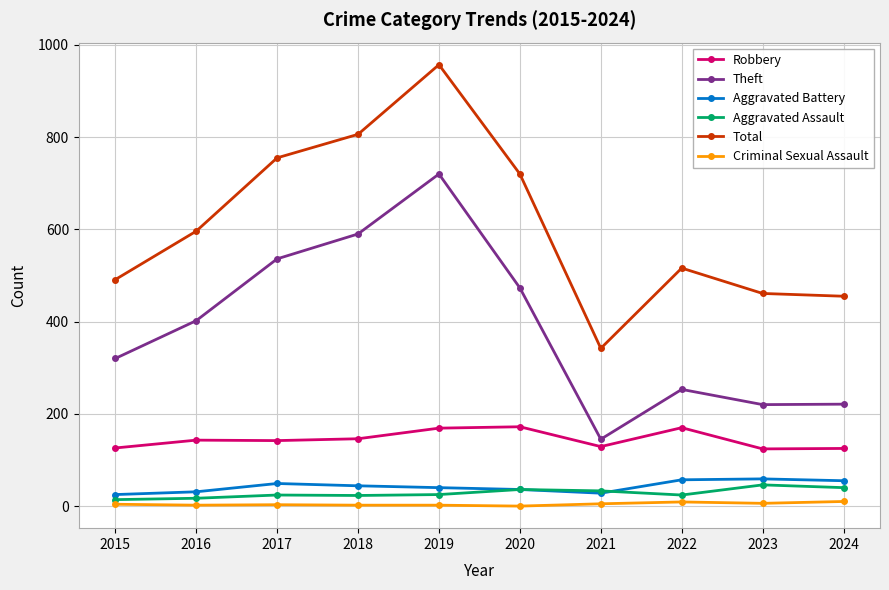

At which category is the sum across all series the highest?

2019